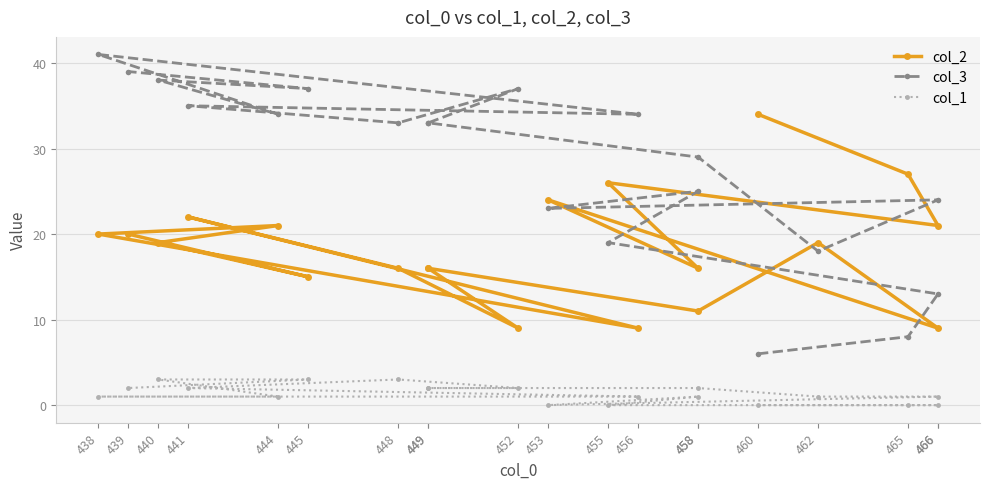

Is the value of col_1 at 452 greater than the value of col_2 at 449?

No